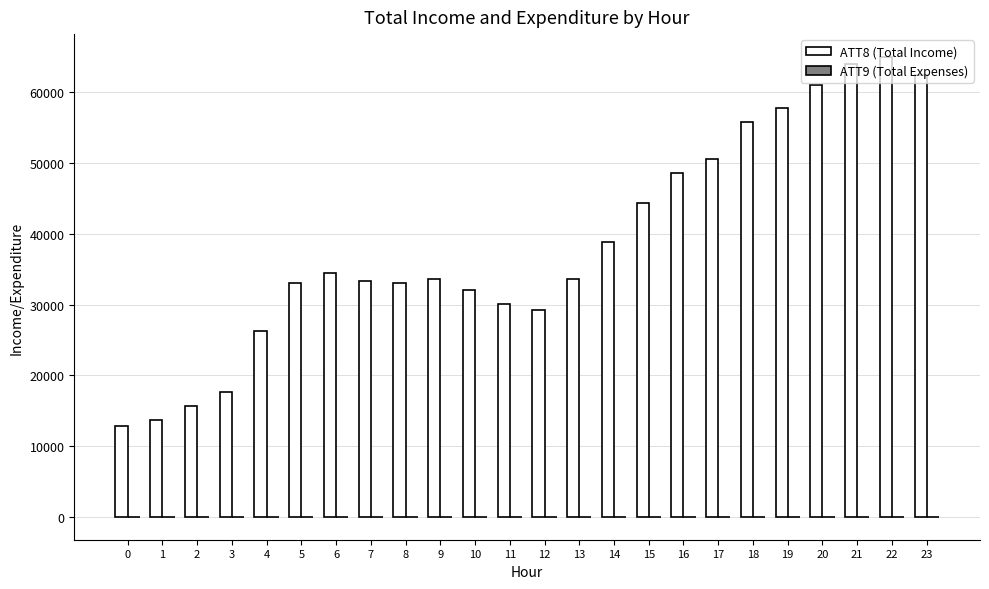

What is the greatest value displayed?

65000